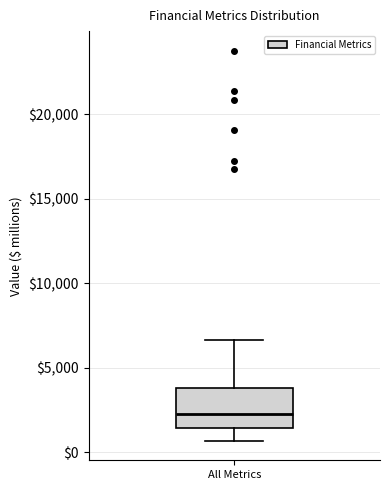

Read this box plot against the y-axis: the position of the median line, the range covered by the box, and the ends of both whiskers. The values are not printed on the chart, so give them approximately, as read against the axis.

median 2000, box 1500 to 4000, whiskers 500 to 6500